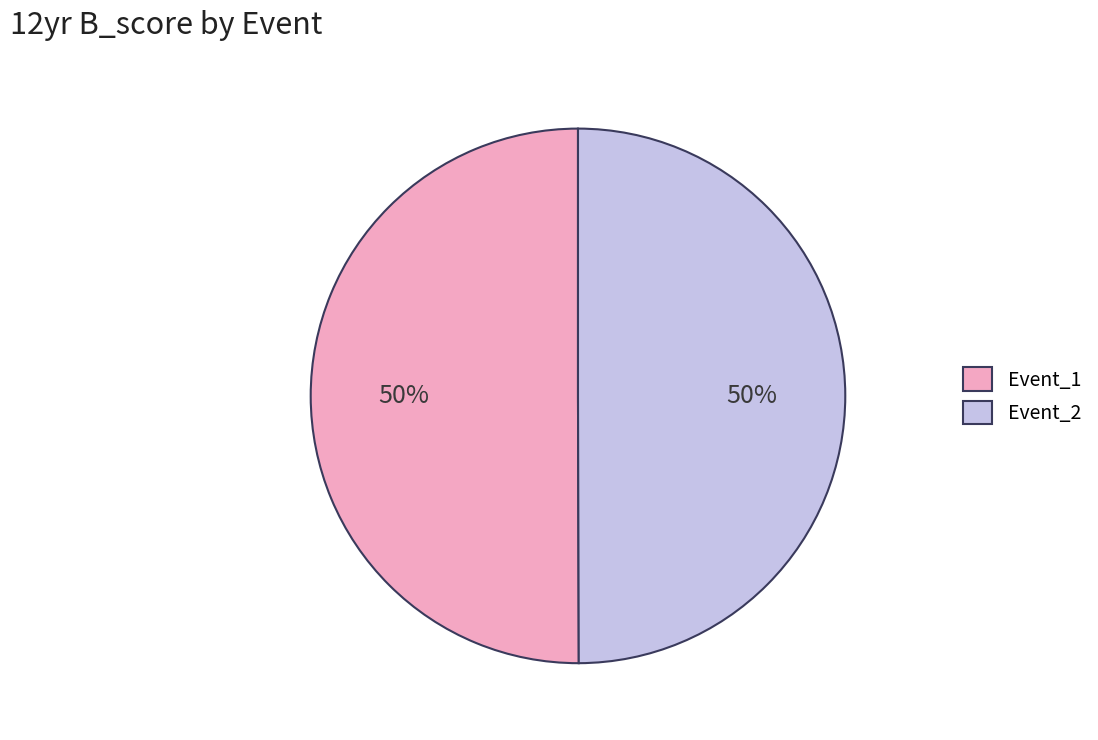

True or false: Event_2 accounts for 50% of the total.

True